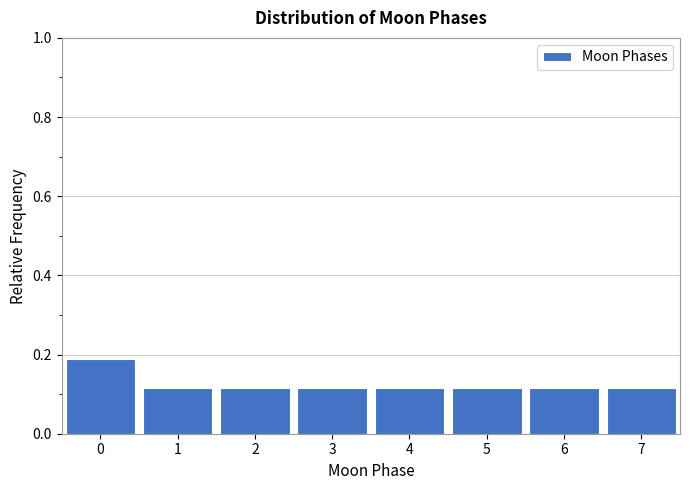

What is the height of the bar covering 3.5 to 4.5 on the x-axis? The values are not printed on the chart, so give them approximately, as read against the axis.

0.12